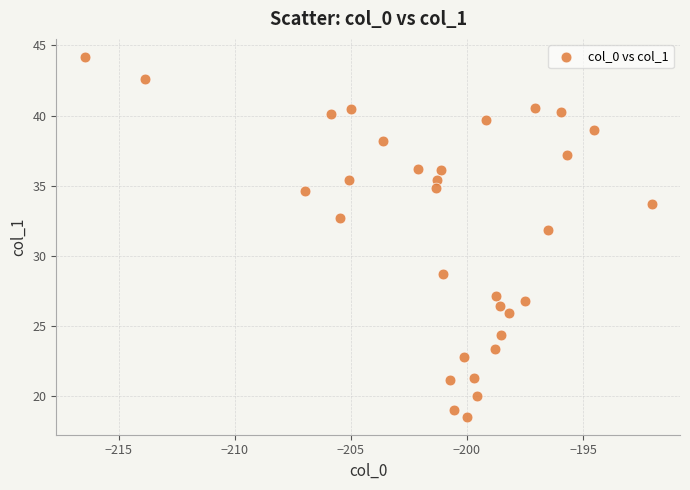

What is the range of Y values (max minus min)?

25.7